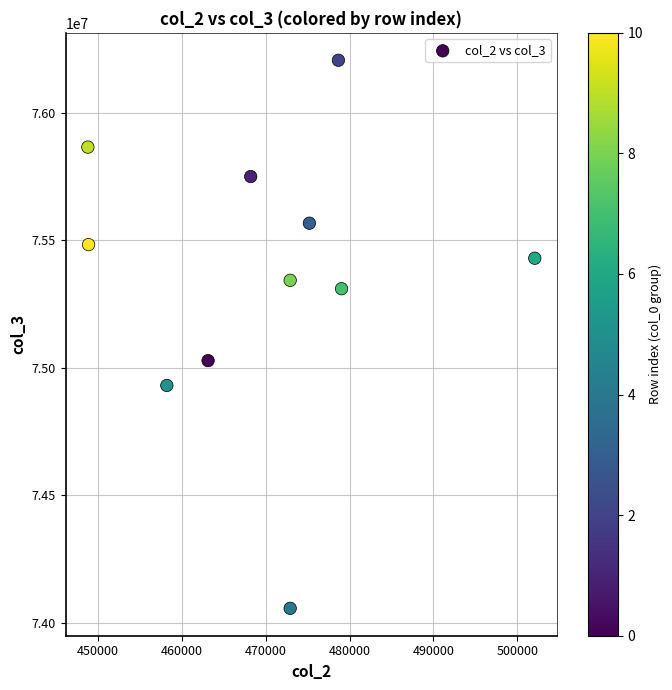

What is the range of Y values (max minus min)?

2149459